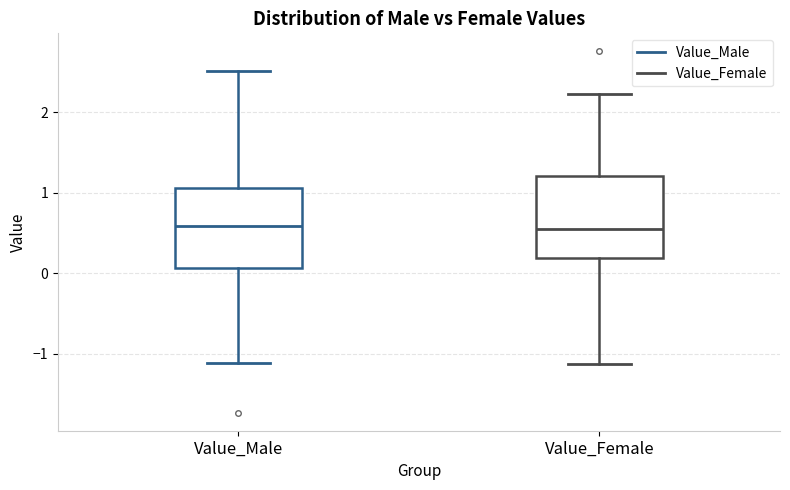

Reading left to right, transcribe this box plot: for each box, give where its median line is, the range the box spans, and where its two whiskers end, as read against the y-axis. The values are not printed on the chart, so give them approximately, as read against the axis.

Value_Male: median 0.6, box 0.1 to 1.1, whiskers -1.1 to 2.5
Value_Female: median 0.5, box 0.2 to 1.2, whiskers -1.1 to 2.2